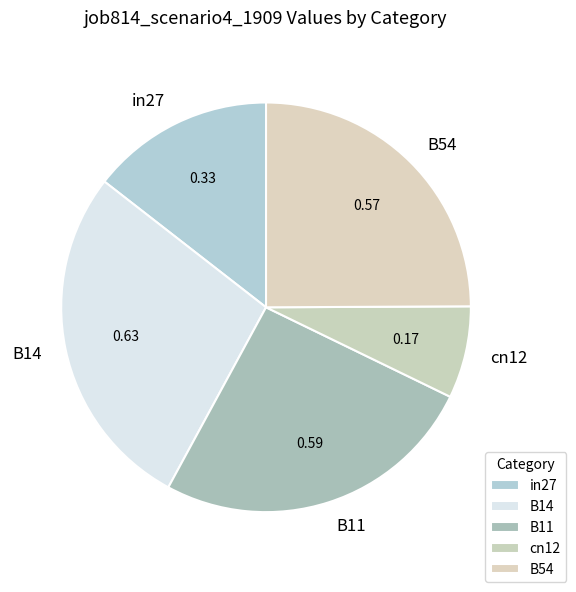

What is the smallest slice in the pie chart?

cn12